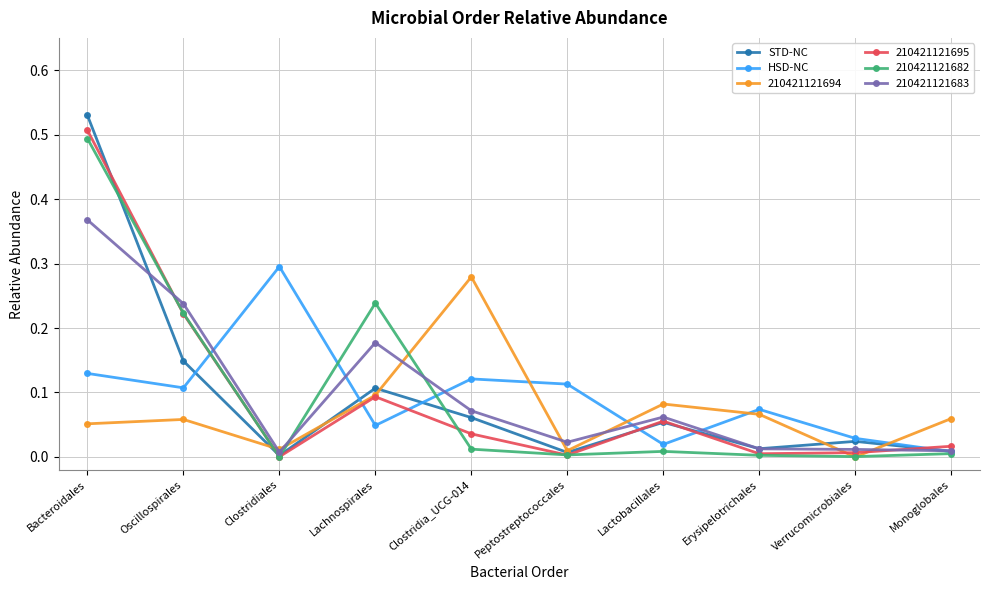

What are all the series names shown in the legend?

STD-NC, HSD-NC, 210421121694, 210421121695, 210421121682, 210421121683